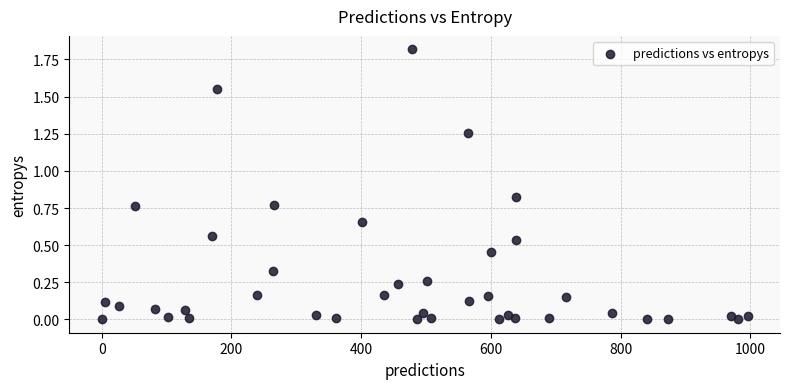

What is the range of X values (max minus min)?

996.0